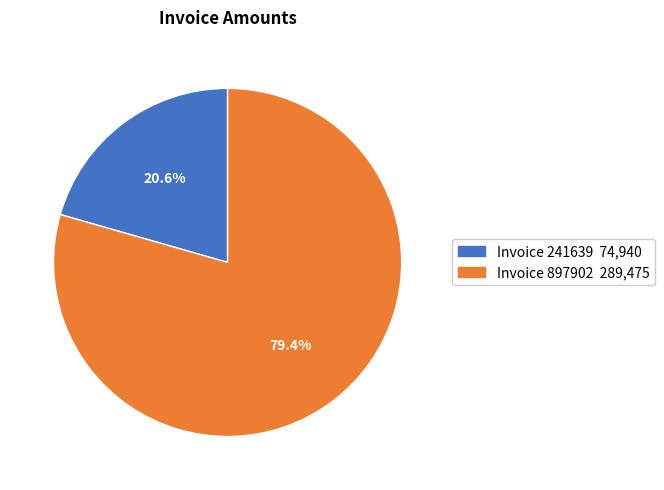

Is there any slice that represents more than half of the pie?

Yes